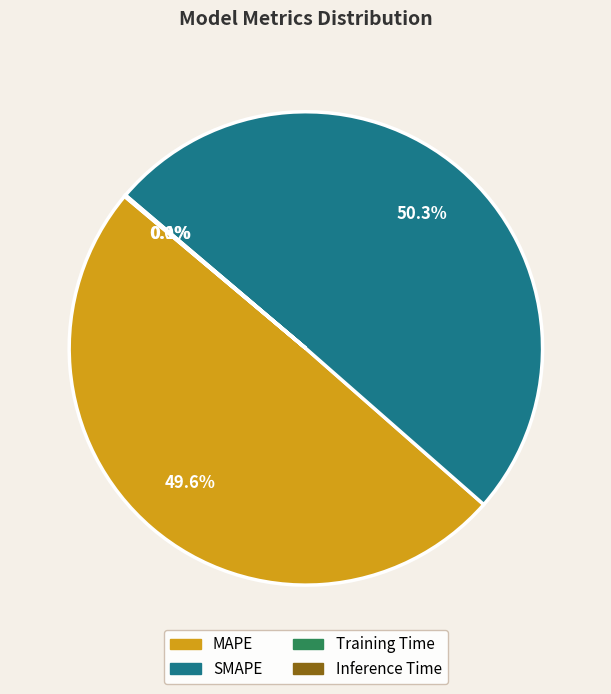

Is it true that MAPE is 50% of the pie?

True